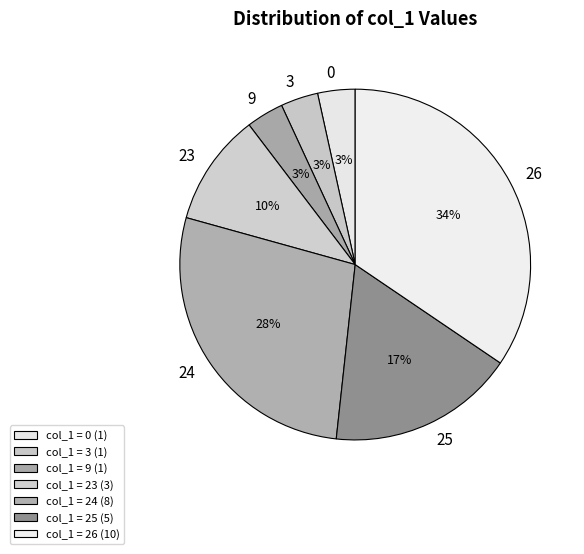

Between 24 and 23, which is larger?

24